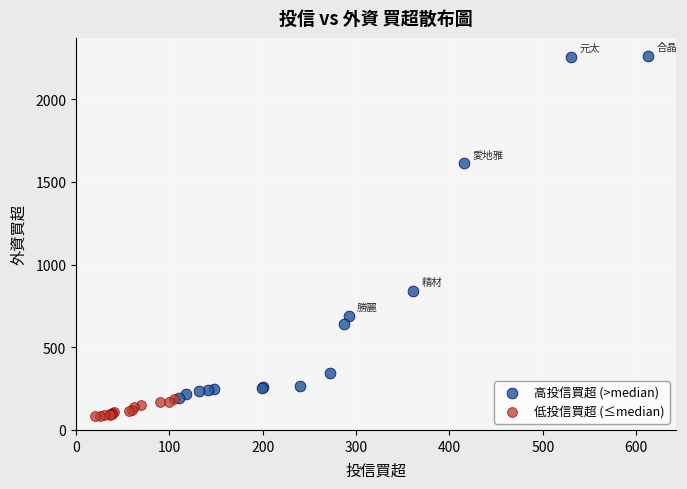

Which series reaches the minimum Y coordinate?

低投信買超 (≤median)